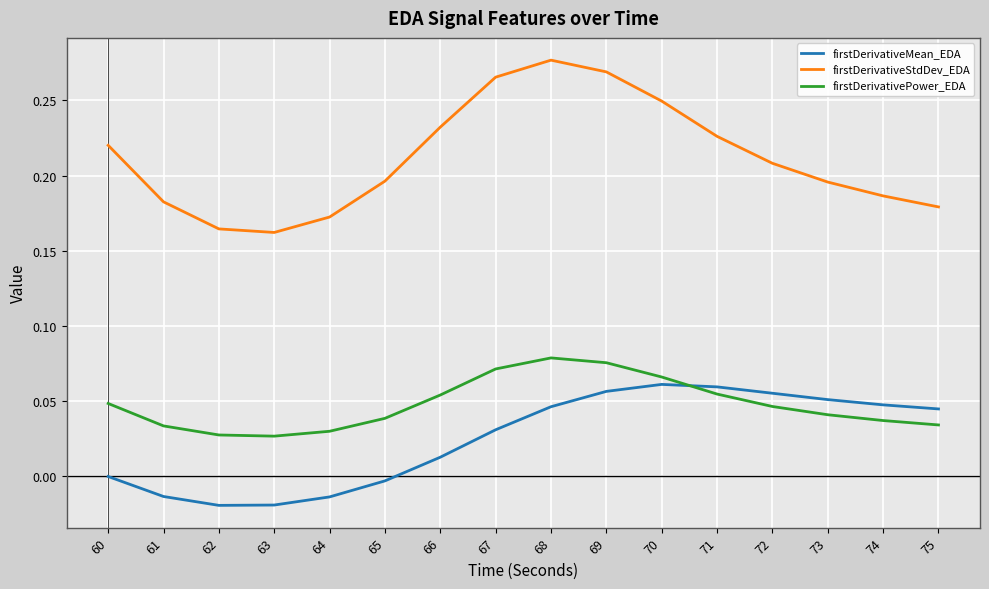

List the series in order of their peak value, lowest first.

firstDerivativeMean_EDA, firstDerivativePower_EDA, firstDerivativeStdDev_EDA